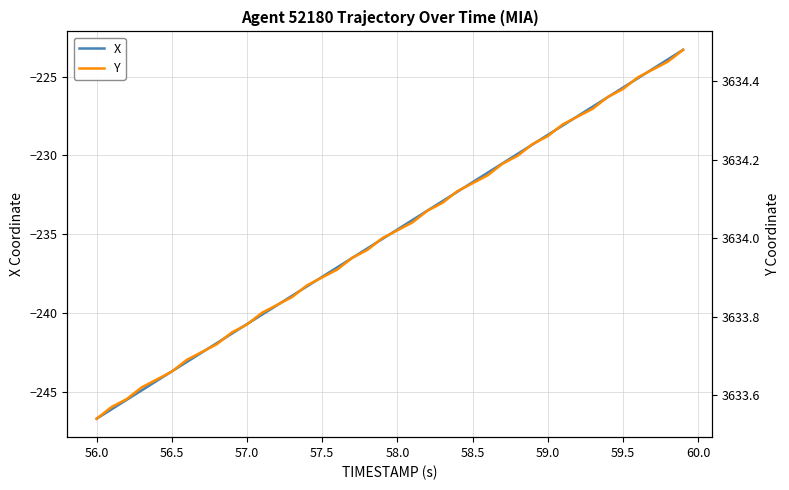

Reading right to left, what are all the values shown in this chart?

X: -223.3	-223.9	-224.5	-225.1	-225.7	-226.3	-226.9	-227.5	-228.1	-228.7	-229.3	-229.9	-230.5	-231.1	-231.7	-232.3	-232.9	-233.5	-234.1	-234.7	-235.3	-235.9	-236.5	-237.1	-237.7	-238.3	-238.9	-239.5	-240.1	-240.7	-241.3	-241.9	-242.5	-243.1	-243.7	-244.3	-244.9	-245.5	-246.1	-246.7
Y: 3634.5	3634.4	3634.4	3634.4	3634.4	3634.4	3634.3	3634.3	3634.3	3634.3	3634.2	3634.2	3634.2	3634.2	3634.1	3634.1	3634.1	3634.1	3634.0	3634.0	3634.0	3634.0	3633.9	3633.9	3633.9	3633.9	3633.8	3633.8	3633.8	3633.8	3633.8	3633.7	3633.7	3633.7	3633.7	3633.6	3633.6	3633.6	3633.6	3633.5